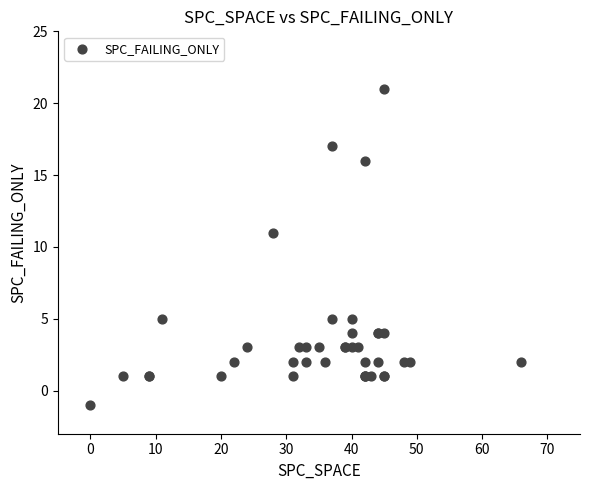

What Y value in the scatter plot is closest to 10?

11